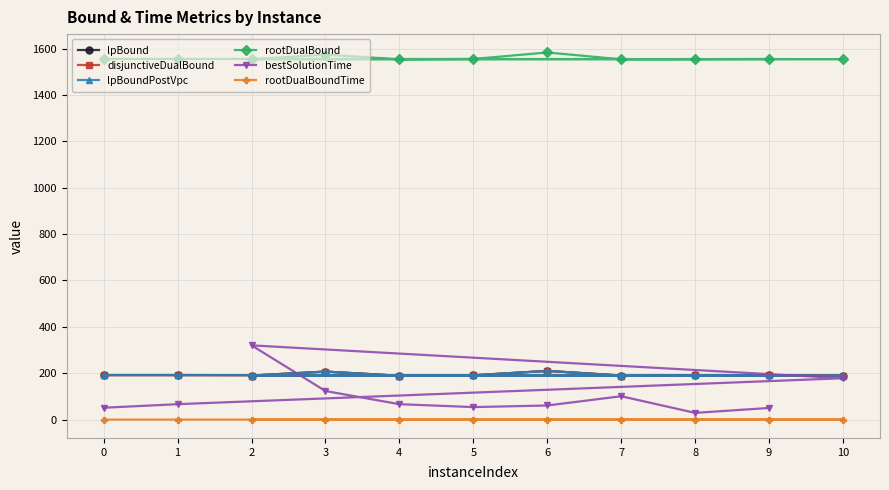

At how many categories does at least one series exceed 283?

11